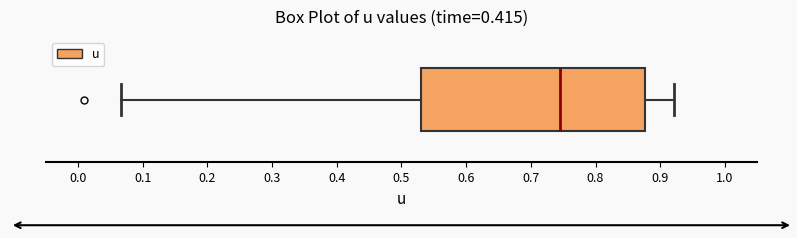

Read this box plot against the x-axis: the position of the median line, the range covered by the box, and the ends of both whiskers. The values are not printed on the chart, so give them approximately, as read against the axis.

median 0.75, box 0.53 to 0.88, whiskers 0.07 to 0.92